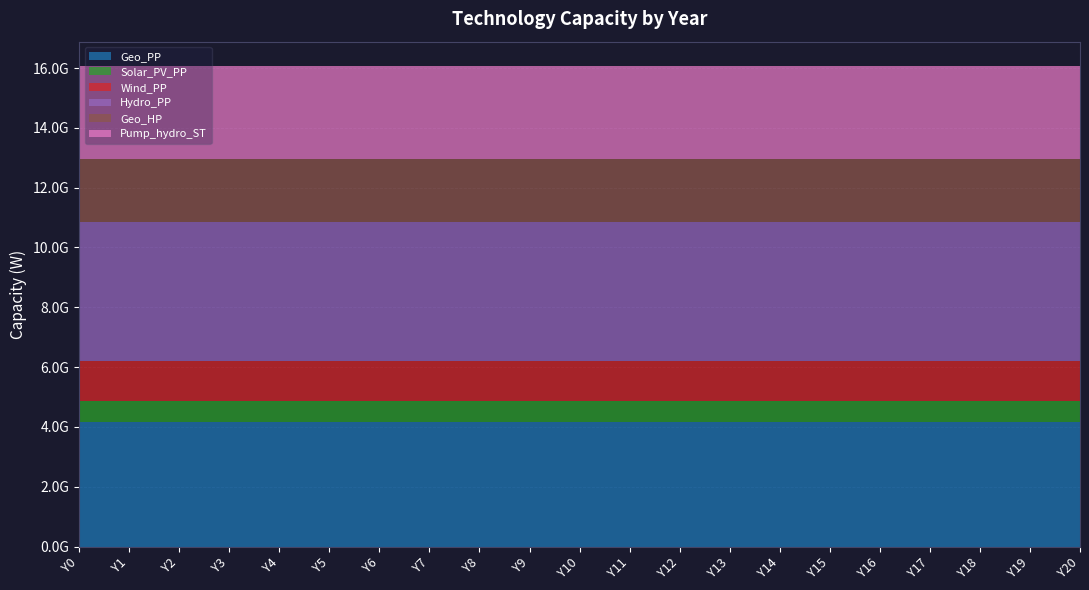

What is the smallest value displayed?

684937000.0